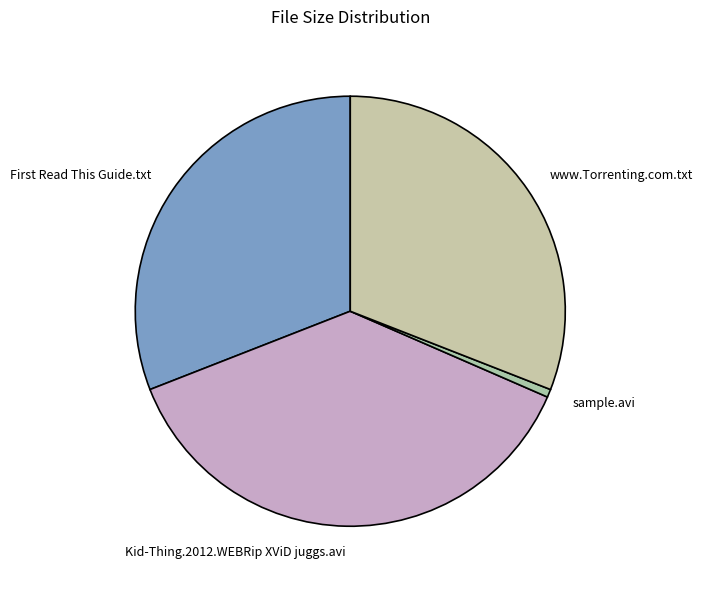

Which has a higher value, www.Torrenting.com.txt or sample.avi?

www.Torrenting.com.txt